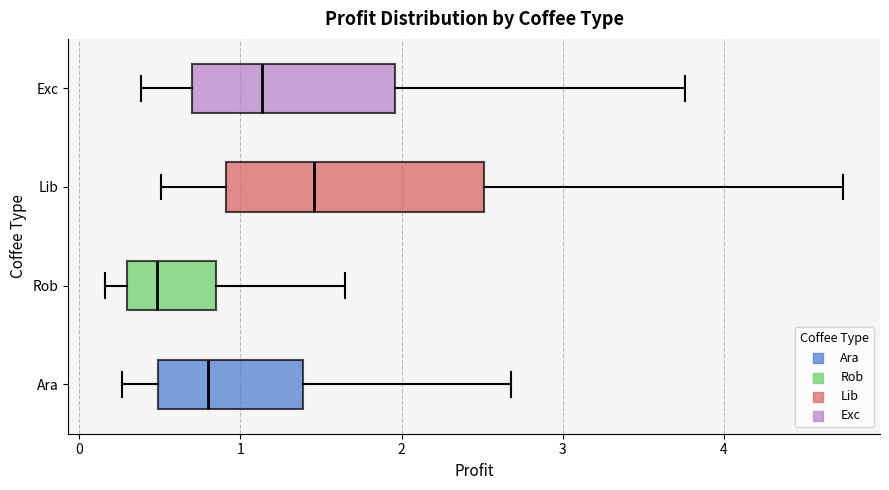

Where is the left edge of the box for Ara on the x-axis? The values are not printed on the chart, so give them approximately, as read against the axis.

0.5